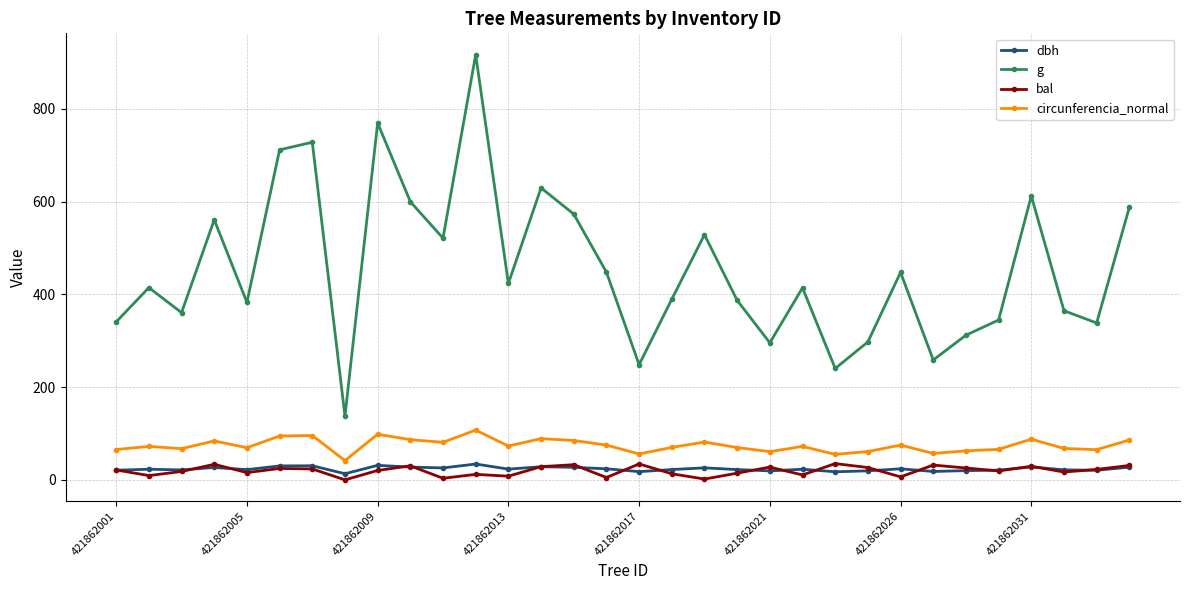

What is the difference between the maximum and minimum values in the g series?

779.3